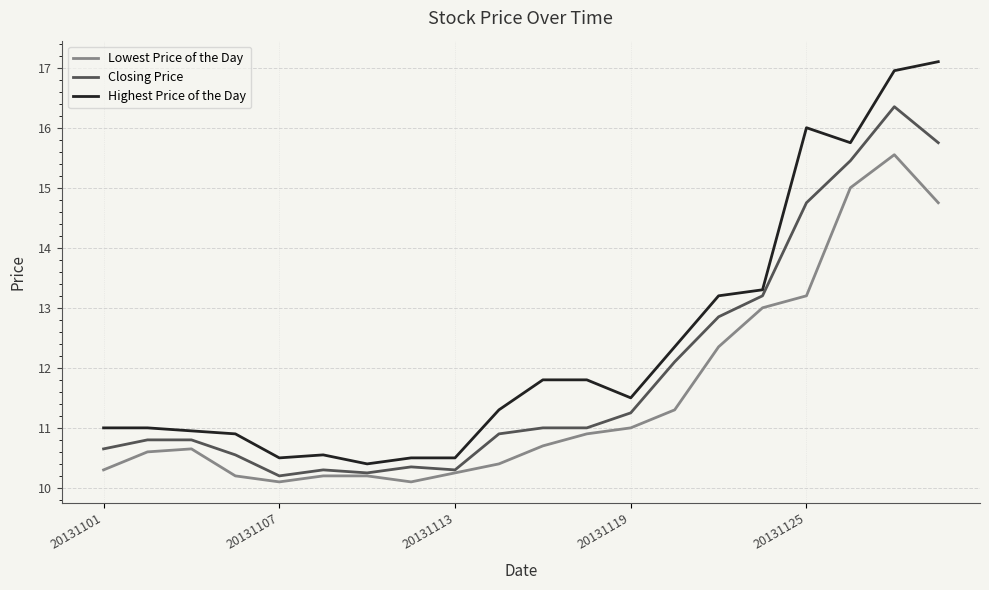

Which series has the largest total across all categories?

Highest Price of the Day